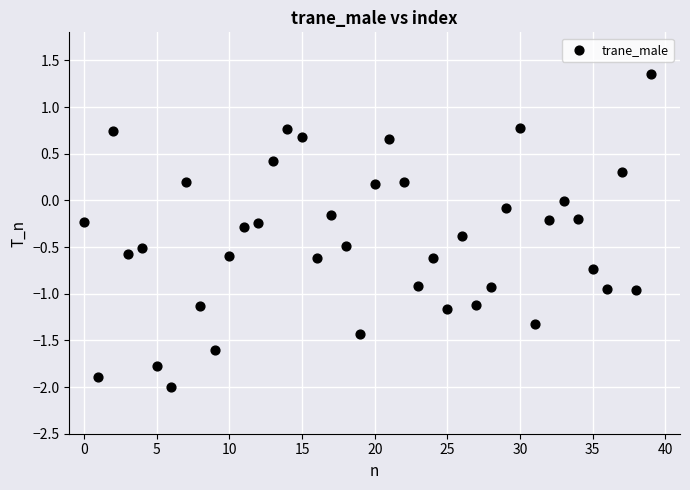

What is the range of Y values (max minus min)?

3.4